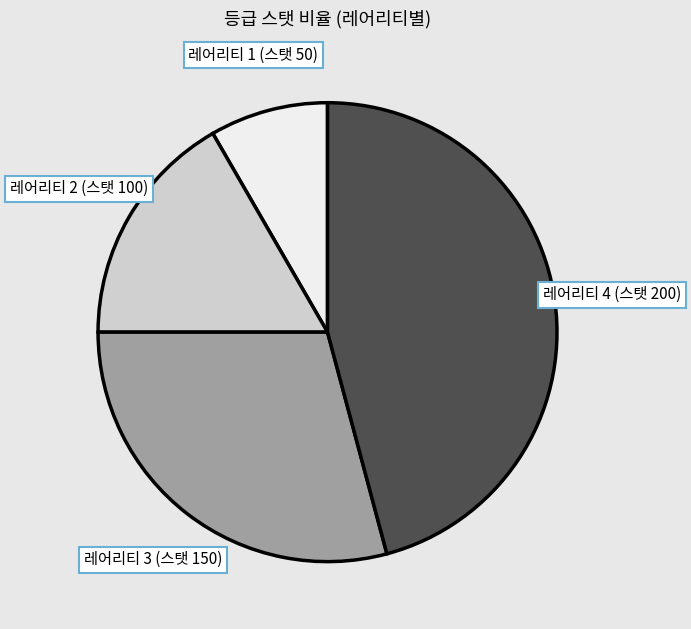

Count the number of slices in the pie.

4